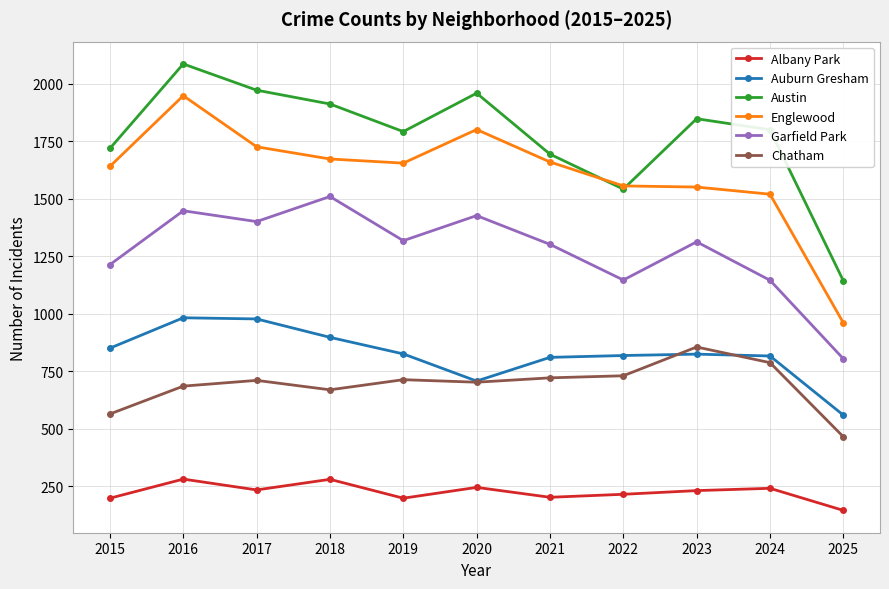

True or false: Garfield Park and Auburn Gresham intersect in this chart.

False